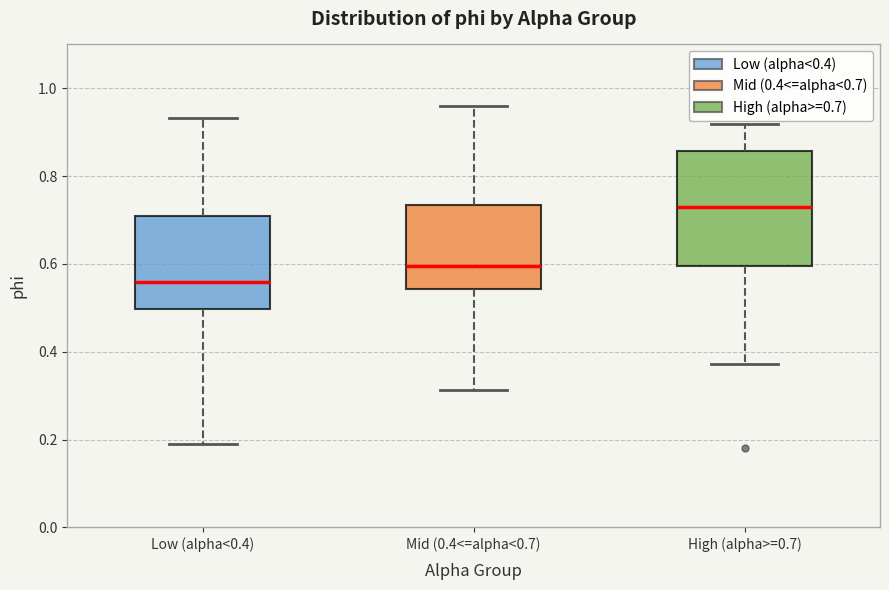

Reading left to right, read every box against the y-axis: the position of its median line, the range the box covers, and the ends of its whiskers. The values are not printed on the chart, so give them approximately, as read against the axis.

Low (alpha<0.4): median 0.56, box 0.50 to 0.70, whiskers 0.20 to 0.94
Mid (0.4<=alpha<0.7): median 0.60, box 0.54 to 0.74, whiskers 0.32 to 0.96
High (alpha>=0.7): median 0.72, box 0.60 to 0.86, whiskers 0.38 to 0.92